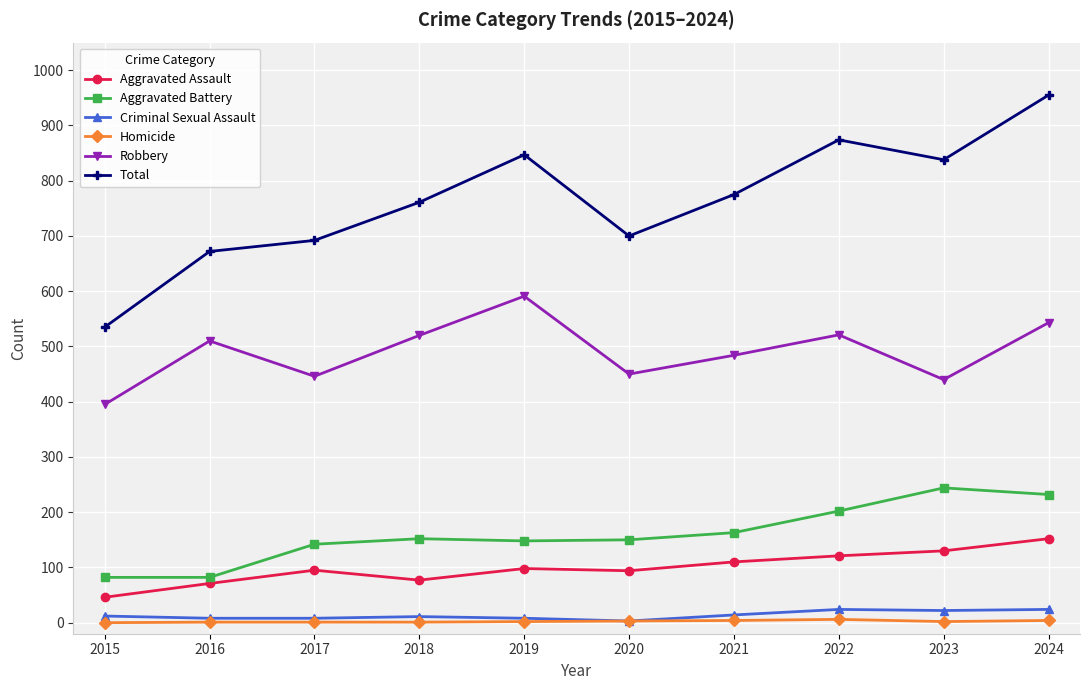

Is the value of Criminal Sexual Assault at 2024 greater than the value of Total at 2015?

No